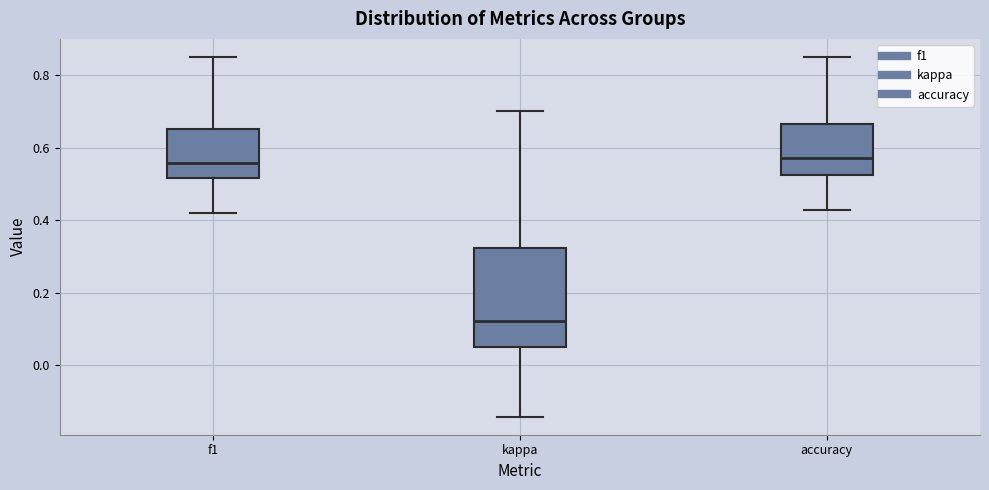

Reading left to right, read every box against the y-axis: the position of its median line, the range the box covers, and the ends of its whiskers. The values are not printed on the chart, so give them approximately, as read against the axis.

f1: median 0.56, box 0.52 to 0.66, whiskers 0.42 to 0.86
kappa: median 0.12, box 0.06 to 0.32, whiskers -0.14 to 0.70
accuracy: median 0.58, box 0.52 to 0.66, whiskers 0.42 to 0.86